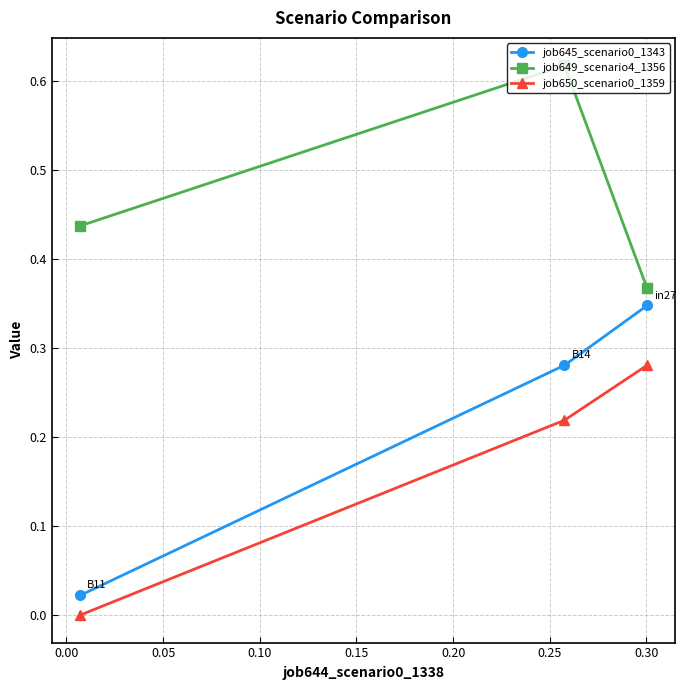

Which series has the largest total across all categories?

job649_scenario4_1356